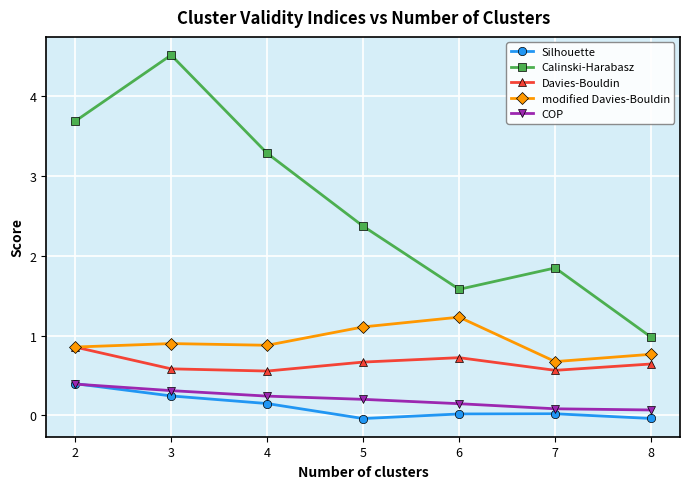

What is the value of the modified Davies-Bouldin point at the 7th from the left?

0.8